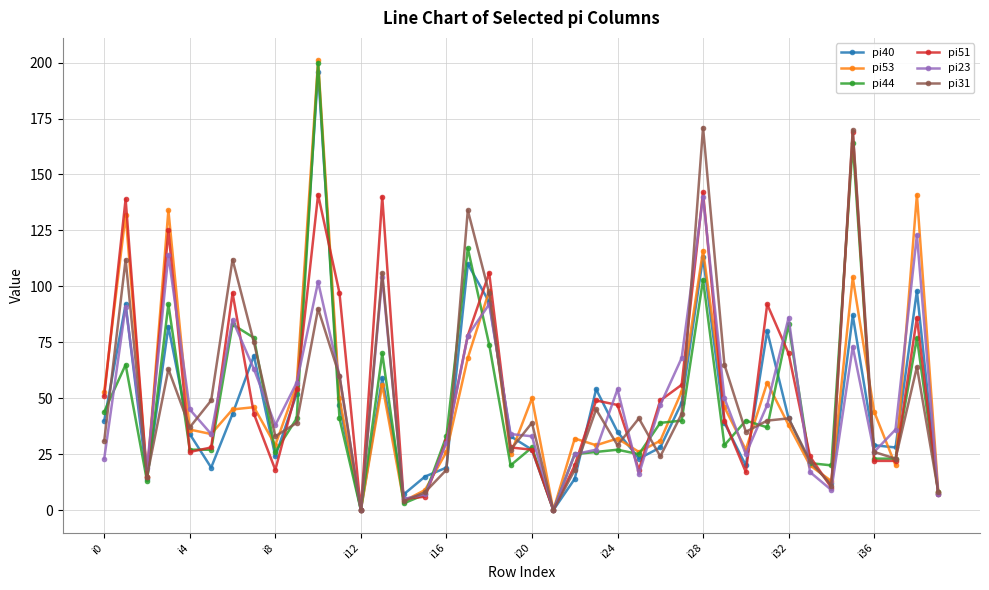

Which series has the widest spread of values?

pi53